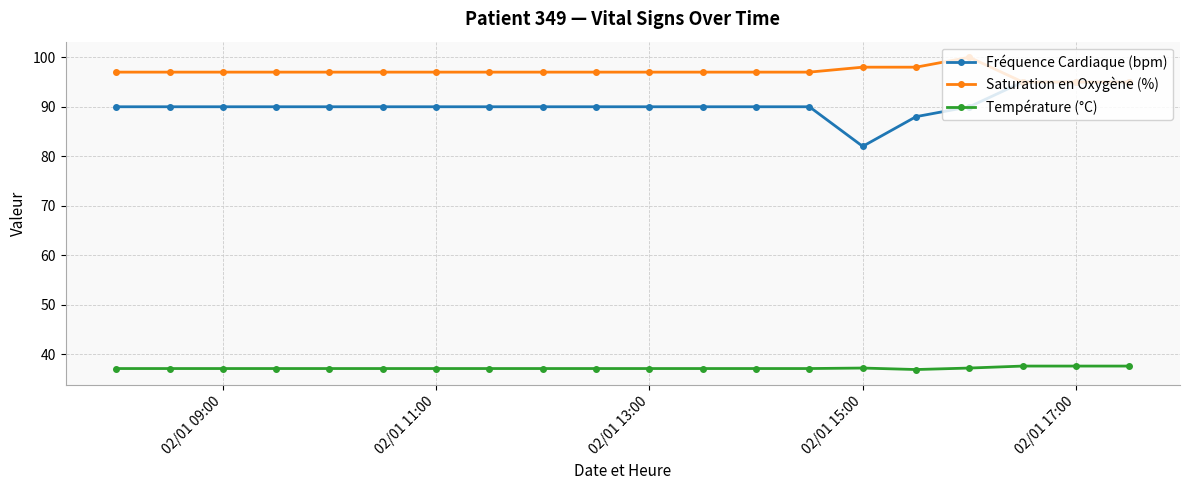

What is the highest value of the Température (°C) series?

37.6